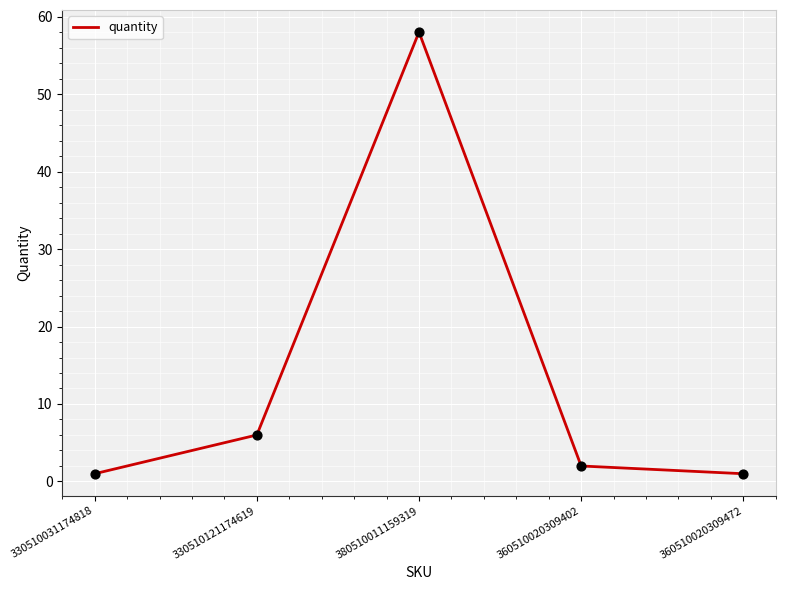

What is the change in value from 330510031174818 to 380510011159319?

+57